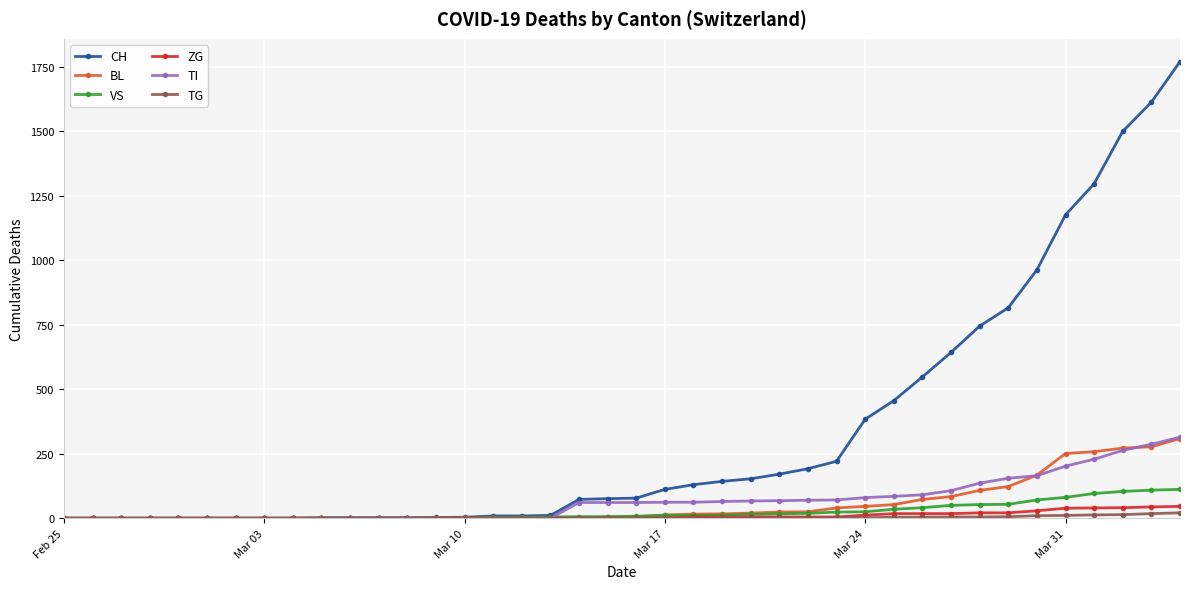

Which series has the largest total across all categories?

CH